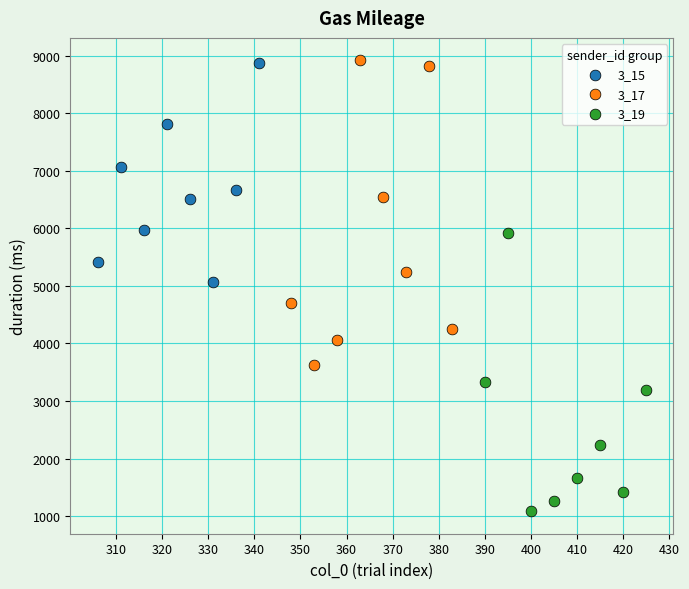

Which series contains the lowest Y value?

3_19